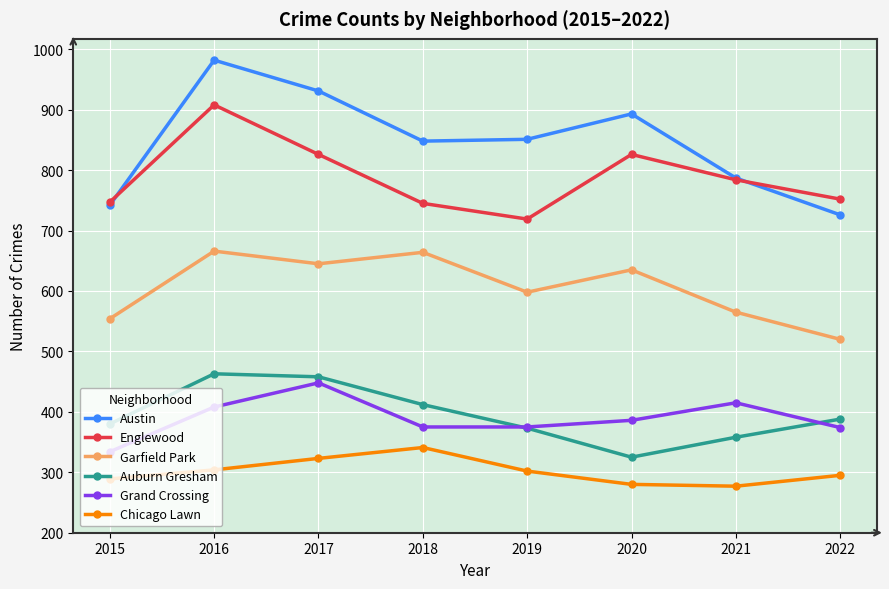

How many lines are shown in the chart?

6